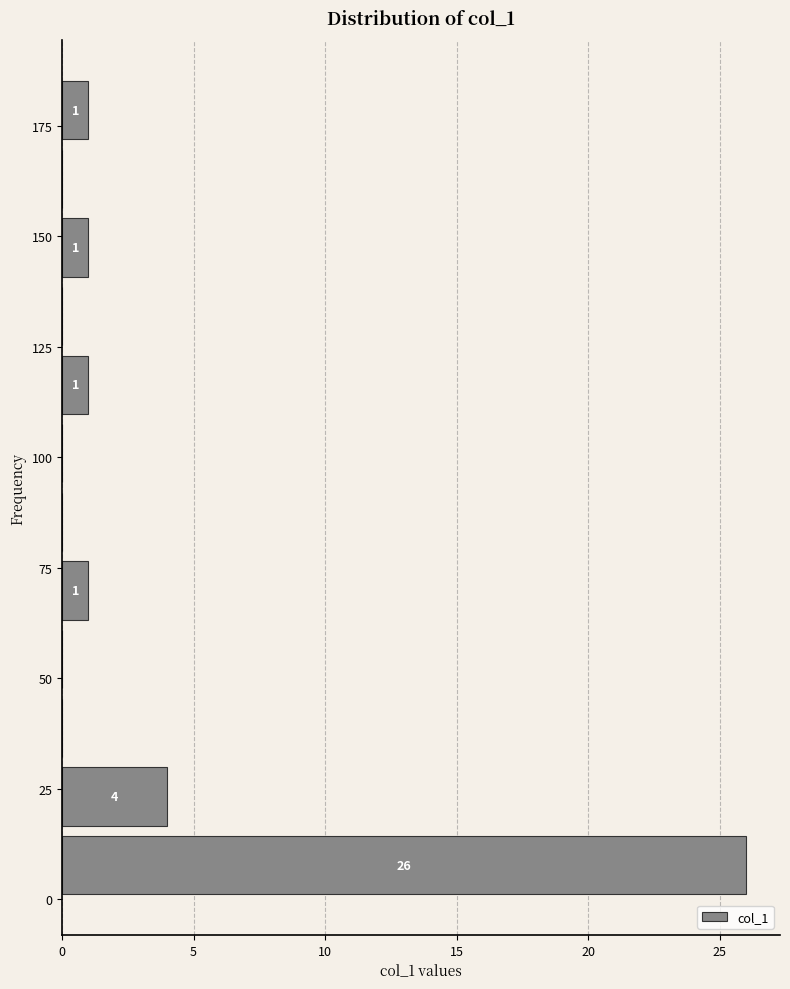

Read against the y-axis, roughly where is the centre of the longest bar?

10